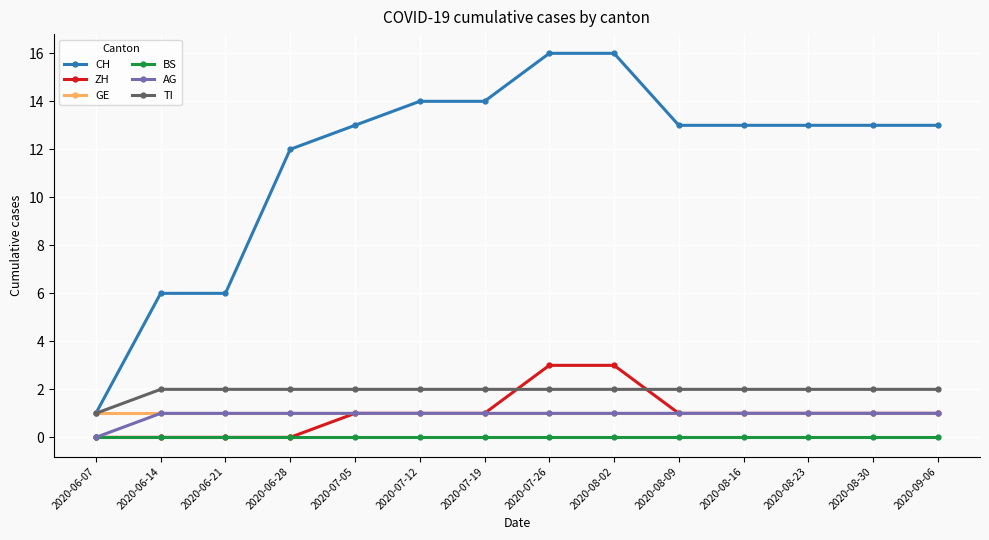

Which series has the largest total across all categories?

CH